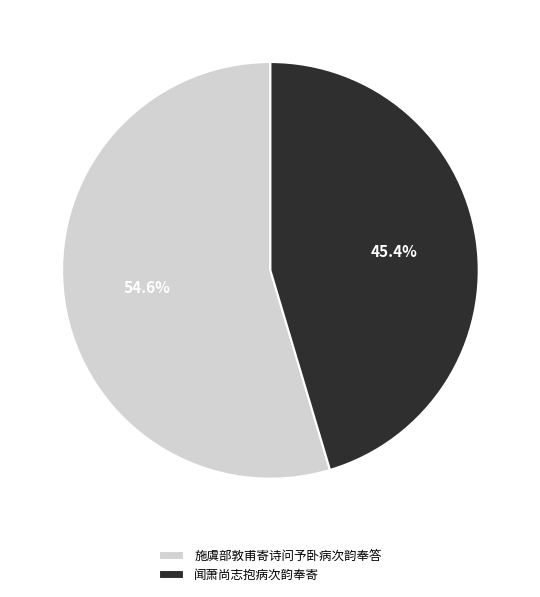

To the nearest percent, what portion does 施虞部敦甫寄诗问予卧病次韵奉答 represent?

55%